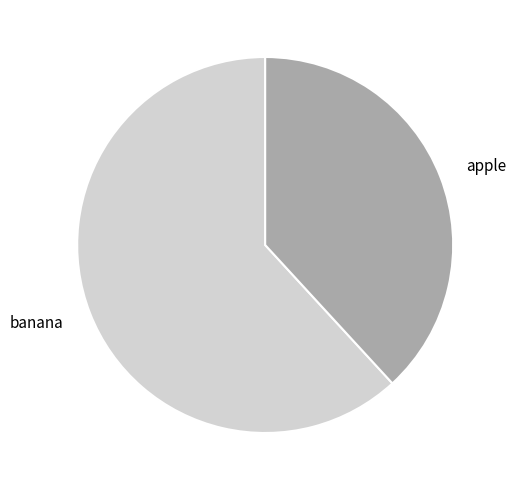

Approximately how many times larger is the value at banana compared to apple?

1.6